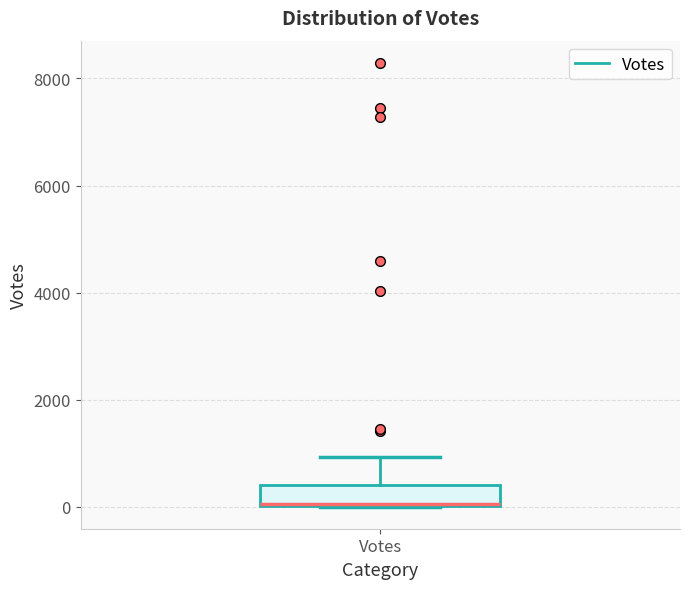

Transcribe this box plot: give where the median line is, the range the box spans, and where the two whiskers end, as read against the y-axis. The values are not printed on the chart, so give them approximately, as read against the axis.

median 0 (drawn on the box's lower edge), box 0 to 400, whiskers 0 to 1000